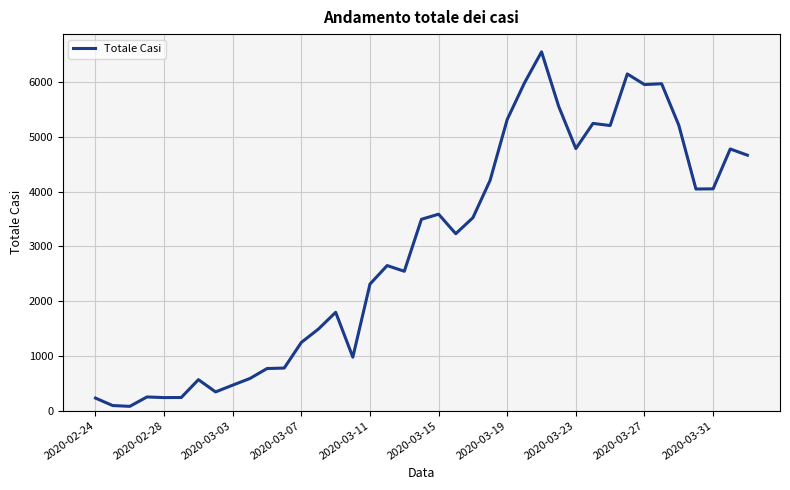

What is the difference between the maximum and minimum values?

6479